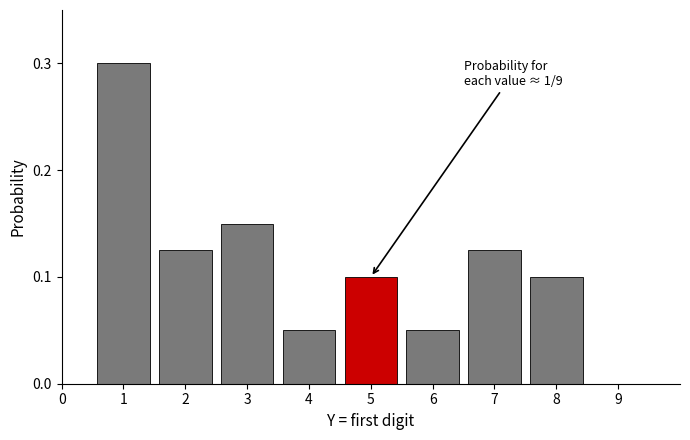

Which has a higher value, 8 or 3?

3